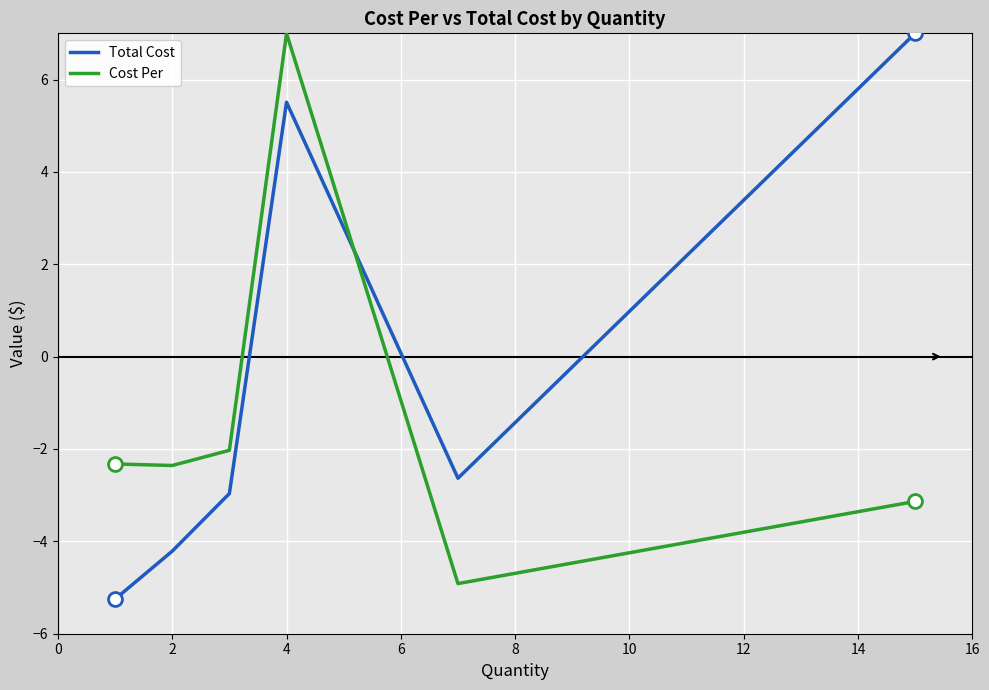

What is the minimum value shown in the chart?

-5.3